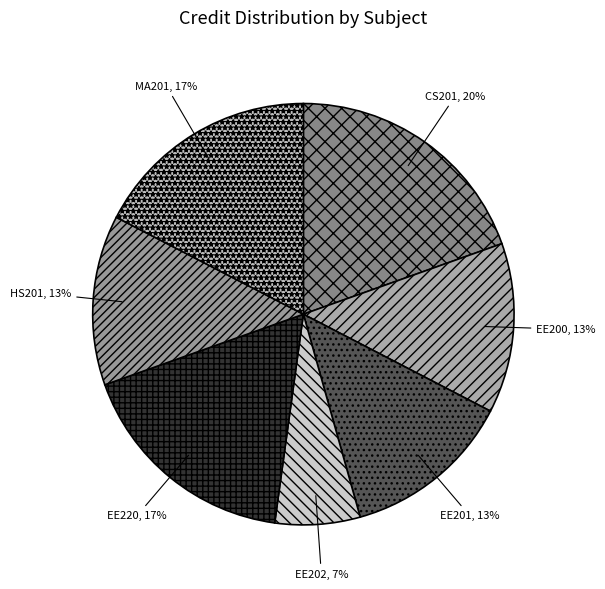

Count the number of slices in the pie.

7